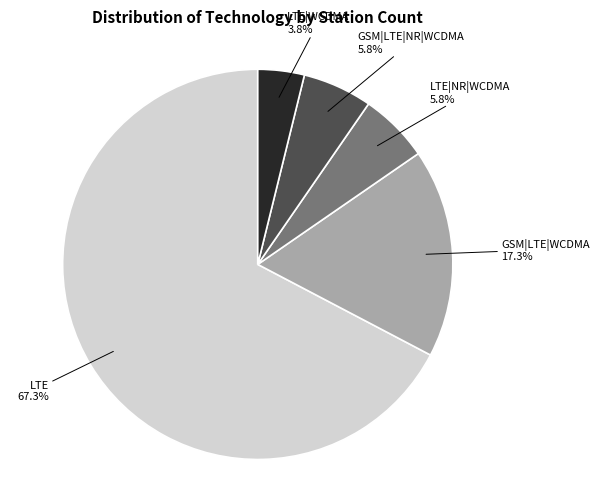

Is there a majority slice in this chart?

Yes